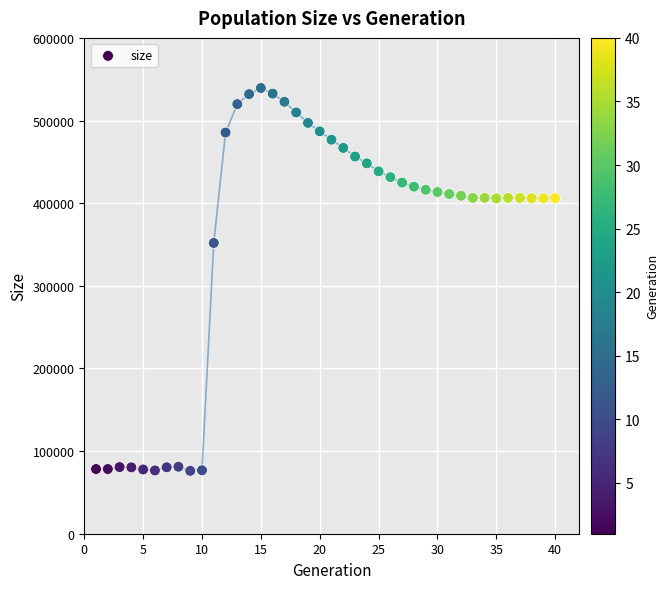

What is the range of Y values (max minus min)?

463236